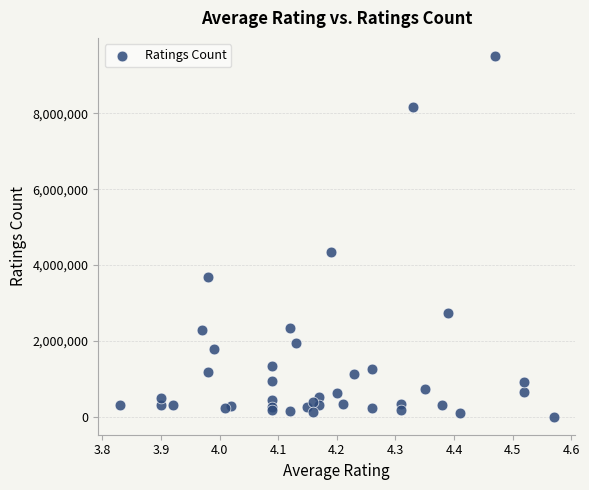

What Y value in the scatter plot is closest to 4758176?

4333235